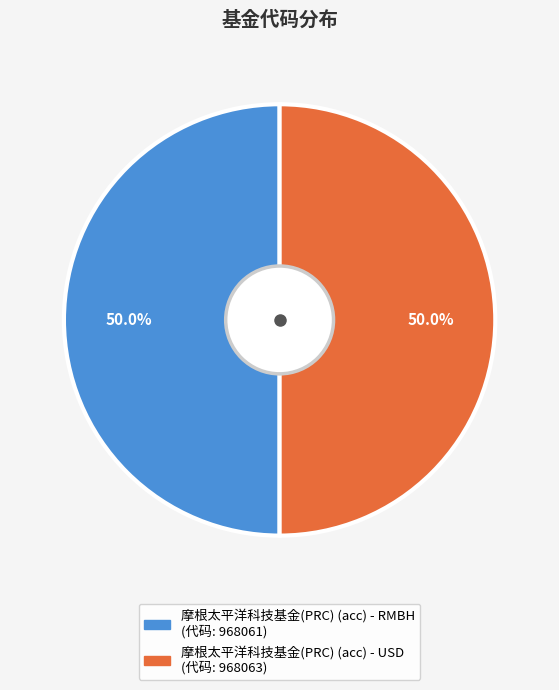

What percentage do 摩根太平洋科技基金(PRC) (acc) - RMBH and 摩根太平洋科技基金(PRC) (acc) - USD together represent?

100.0%